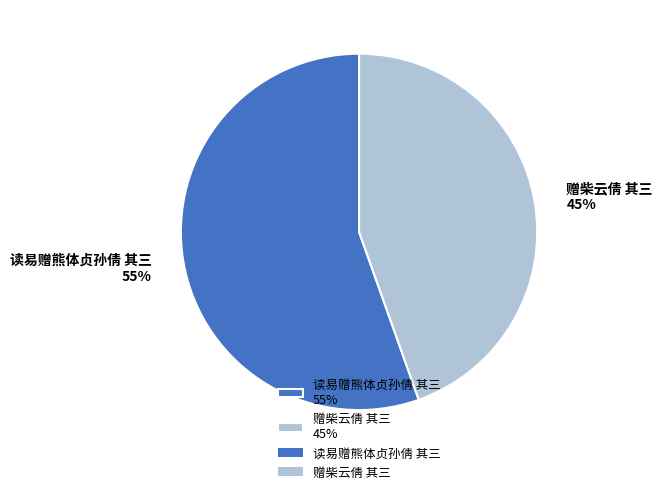

Combined, do 赠柴云倩 其三 45% and 读易赠熊体贞孙倩 其三 55% account for over 50%?

Yes